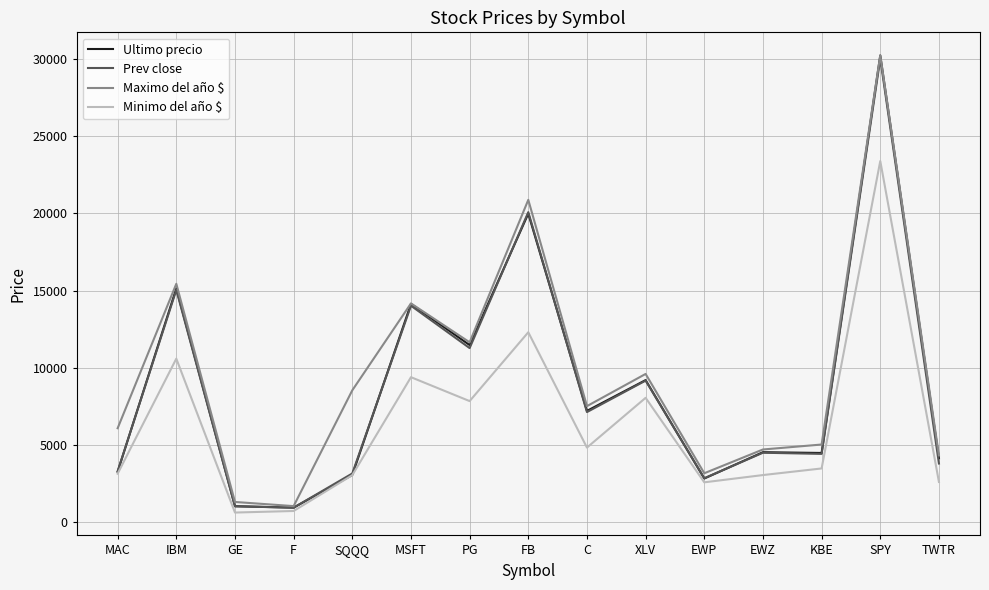

At which label does Maximo del año $ first exceed 7524?

IBM